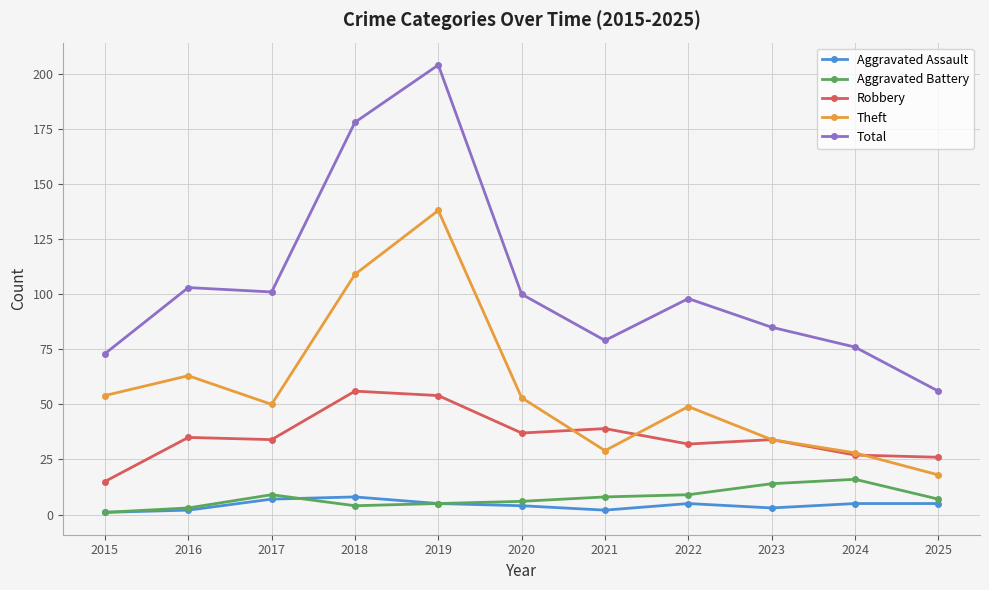

True or false: Theft has more than 1 points higher than both neighbors.

True